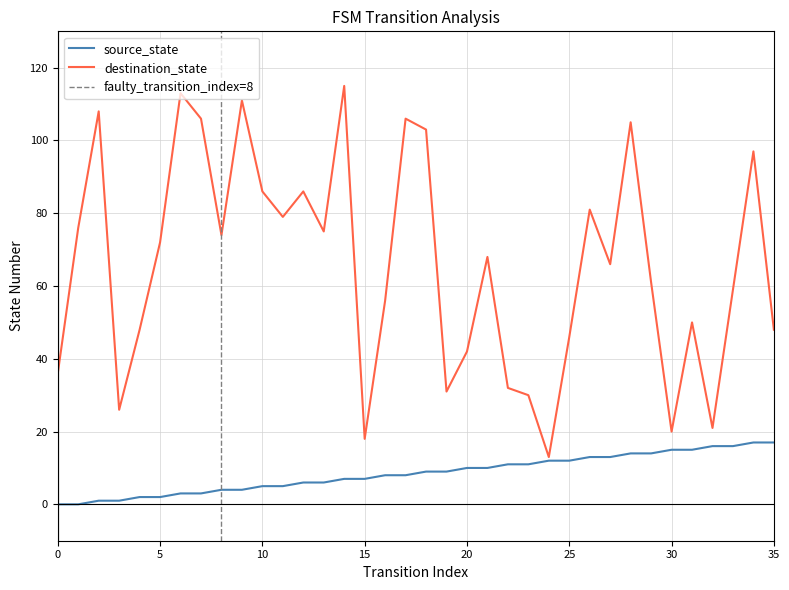

Where is destination_state nearest to the value 64?

27